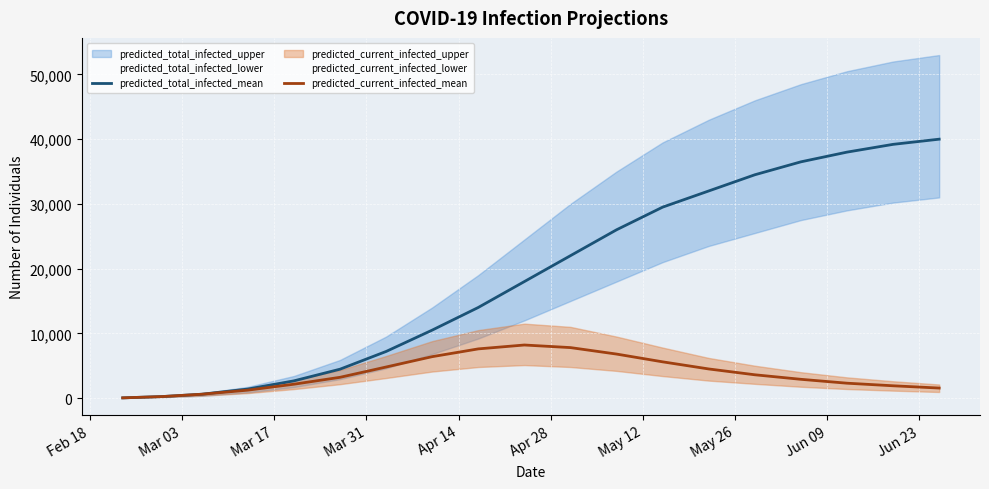

What is the maximum value for predicted_total_infected_mean?

40000